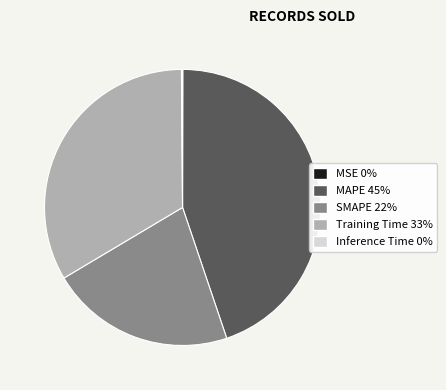

Is the sum of SMAPE and Training Time greater than half?

Yes